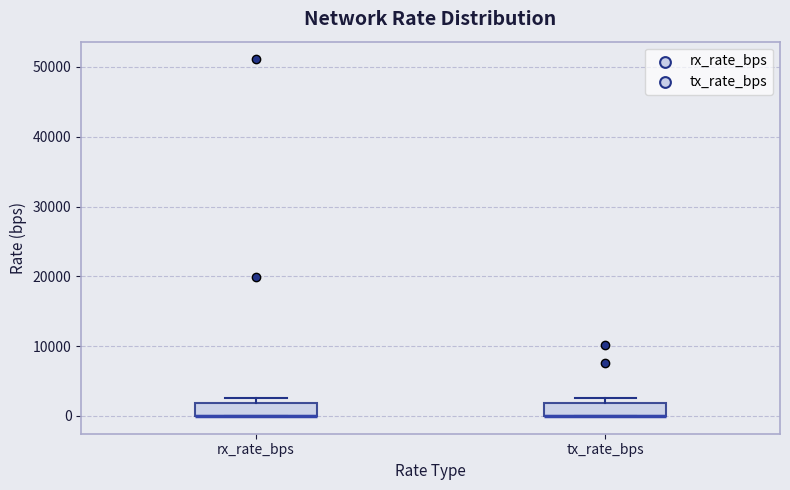

Where is the upper edge of the box for rx_rate_bps on the y-axis? The values are not printed on the chart, so give them approximately, as read against the axis.

2000